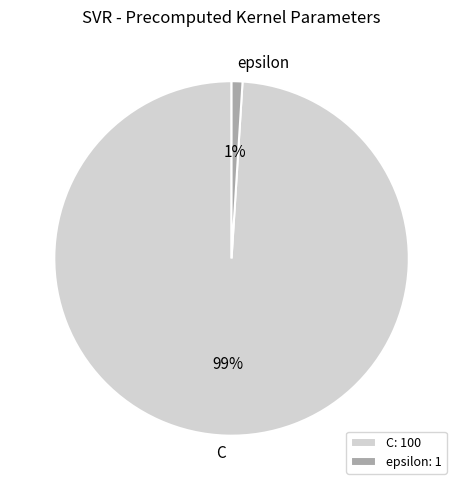

Which category accounts for the majority?

C